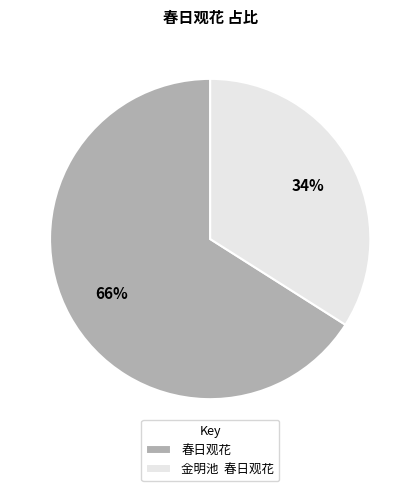

Rank the categories by value from lowest to highest.

金明池 春日观花, 春日观花